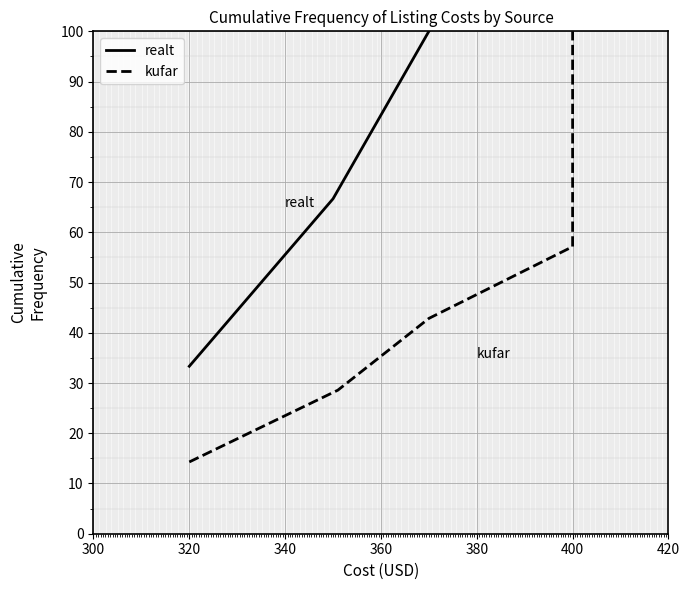

What is the lowest value of the realt series?

33.3